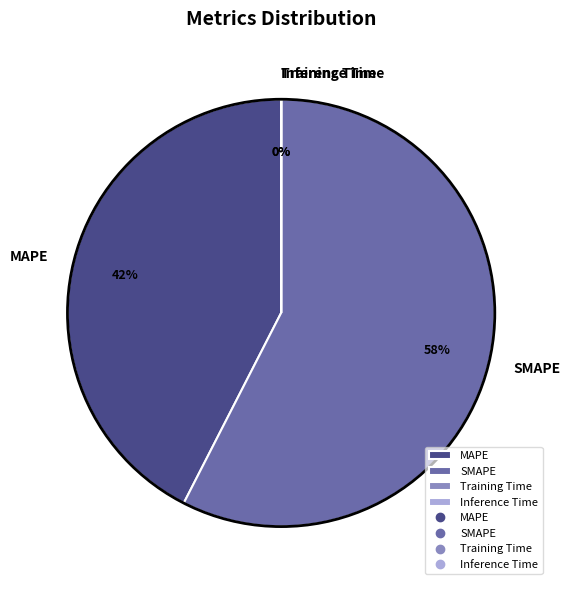

Which category has the biggest portion of the pie?

SMAPE